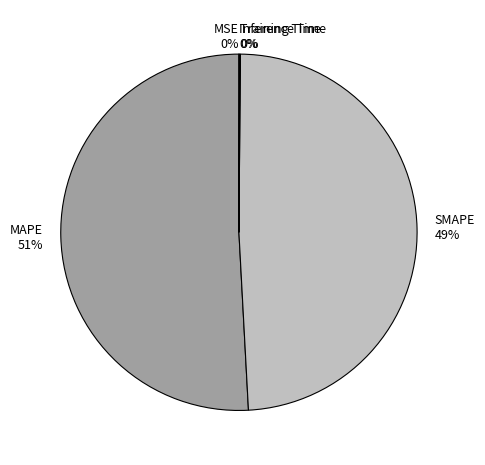

True or false: MAPE 51% accounts for 51% of the total.

True